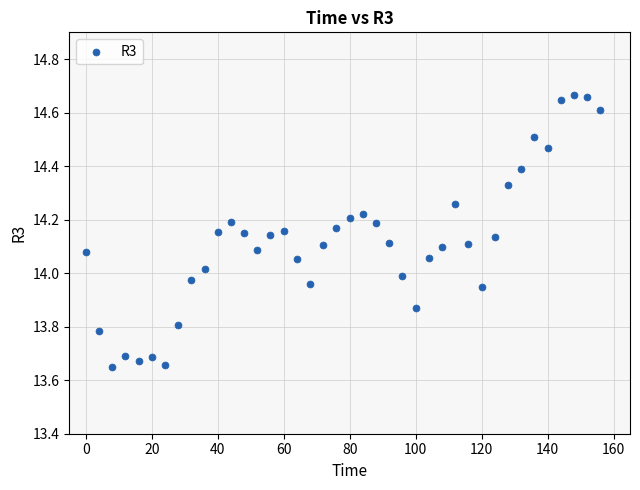

What is the range of Y values (max minus min)?

1.0